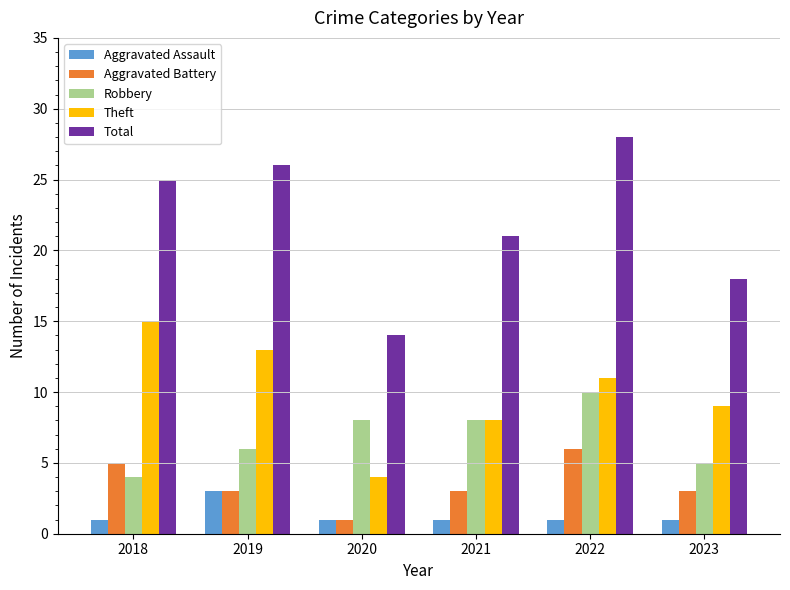

What is the spread (max minus min) of values at 2022?

27